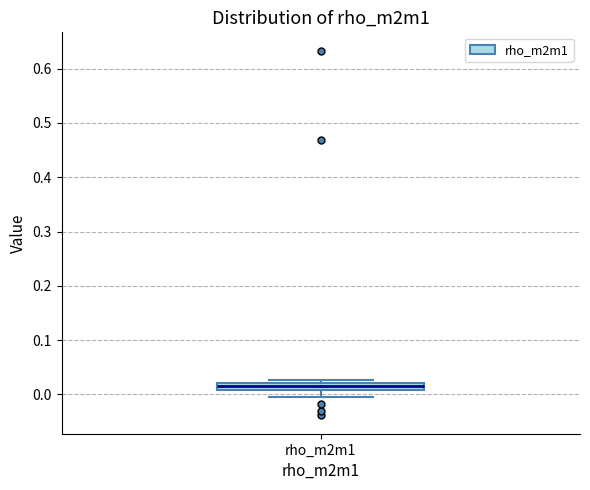

Where does the lower whisker of the box for rho_m2m1 end on the y-axis? The values are not printed on the chart, so give them approximately, as read against the axis.

-0.01